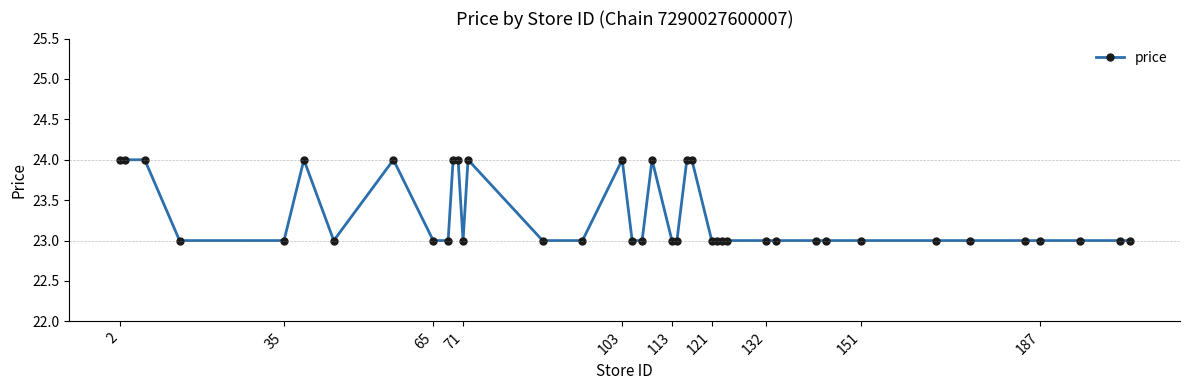

What is the sum of all values?

932